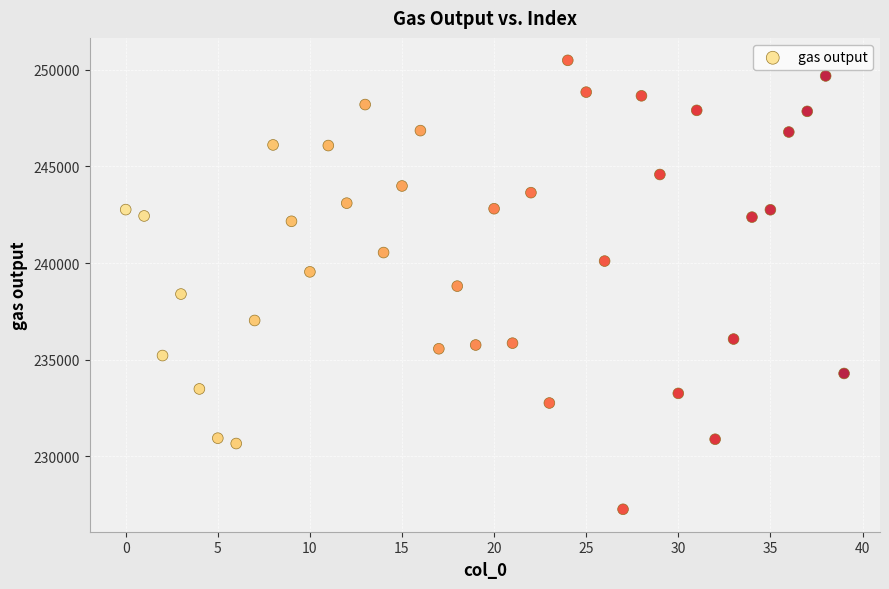

What is the range of Y values (max minus min)?

23213.6